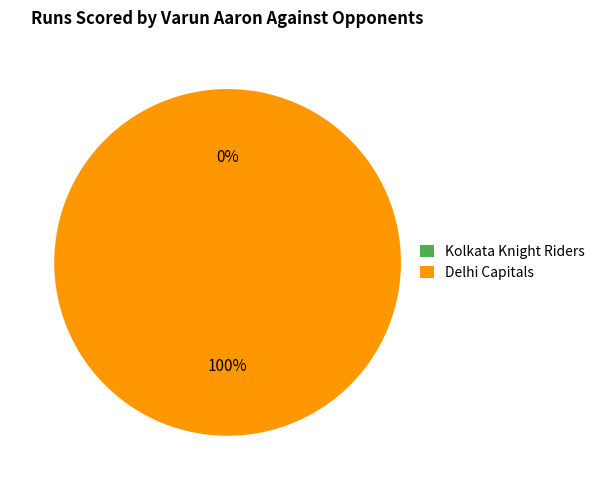

Between Kolkata Knight Riders and Delhi Capitals, which is larger?

Delhi Capitals